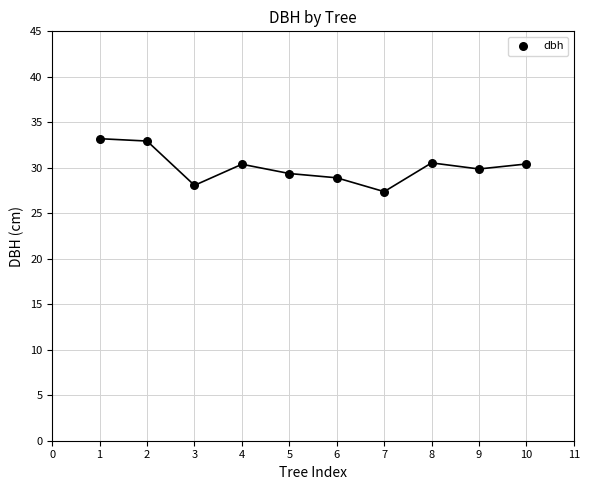

What is the range of X values (max minus min)?

9.0